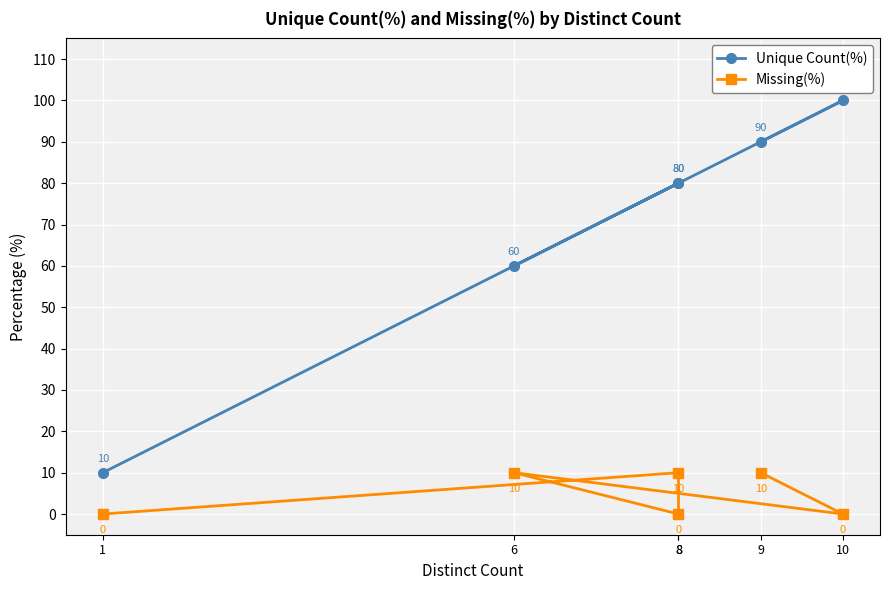

How many lines are shown in the chart?

2